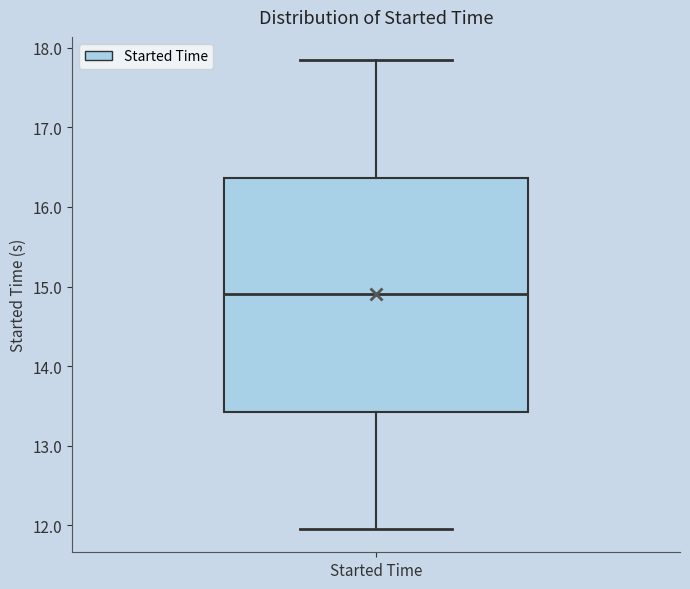

Transcribe this box plot: give where the median line is, the range the box spans, and where the two whiskers end, as read against the y-axis. The values are not printed on the chart, so give them approximately, as read against the axis.

median 14.9, box 13.4 to 16.4, whiskers 12.0 to 17.8